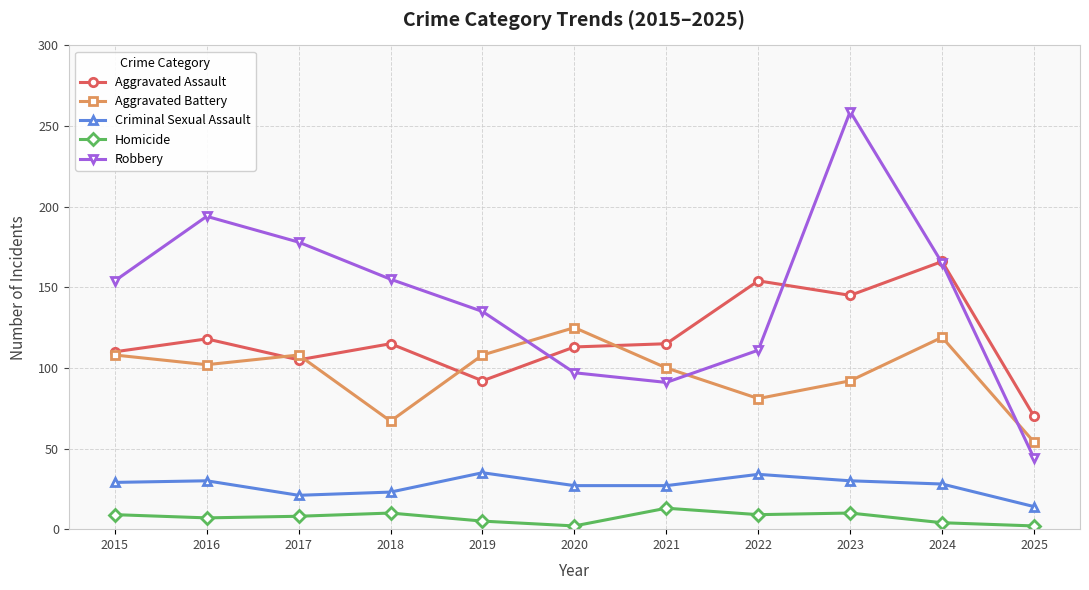

What is the spread (max minus min) of values at 2016?

187